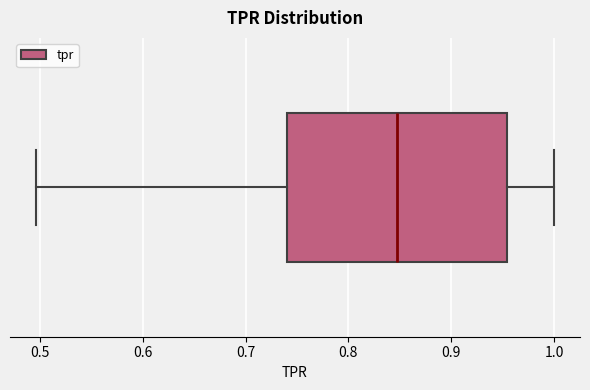

Where does the right whisker of the box end on the x-axis? The values are not printed on the chart, so give them approximately, as read against the axis.

1.00